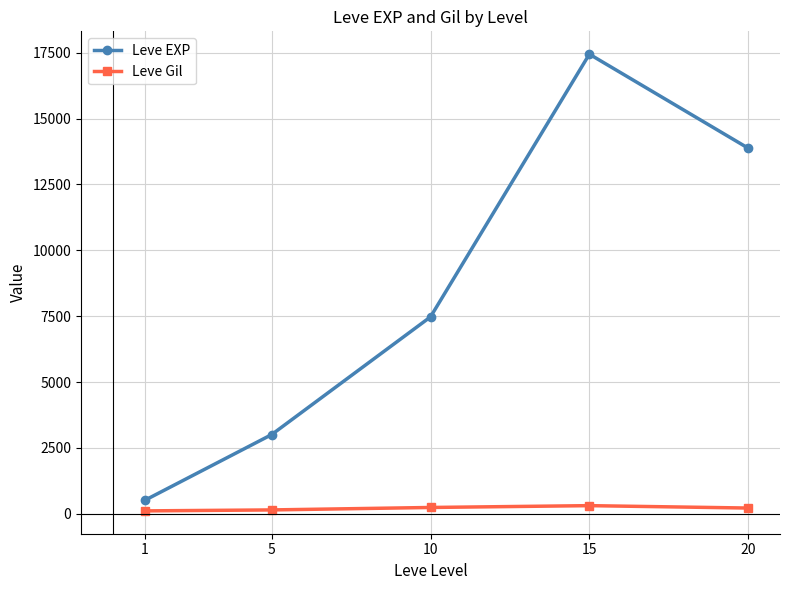

True or false: Leve EXP and Leve Gil cross at least once.

False